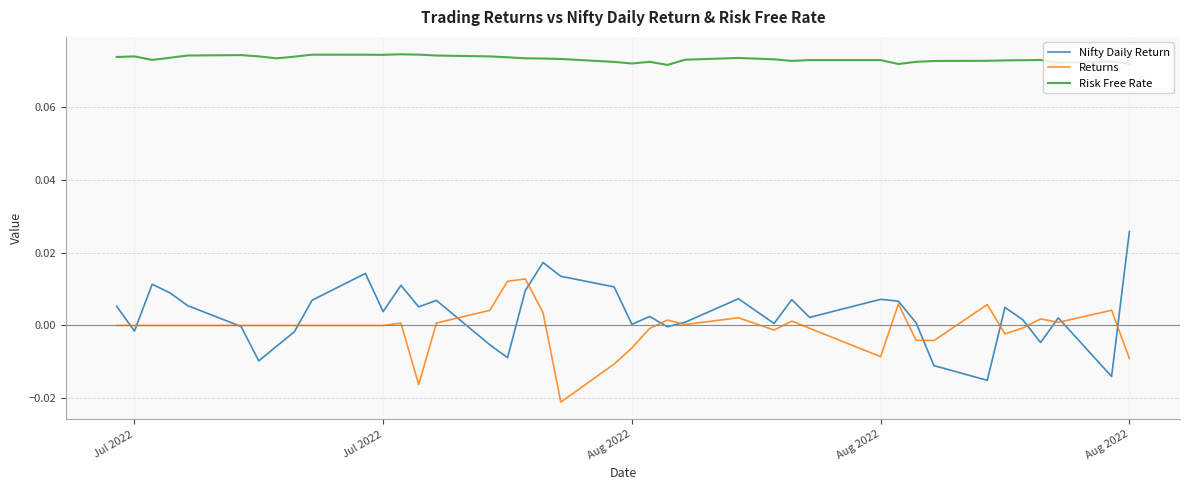

List the series in order of their peak value, highest first.

Risk Free Rate, Nifty Daily Return, Returns